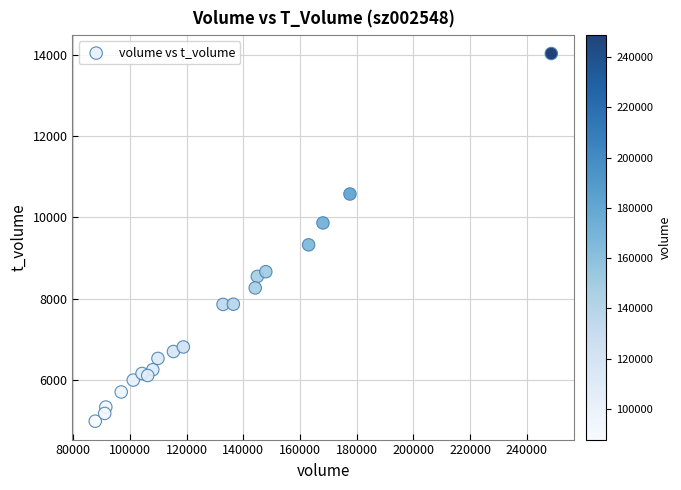

What is the range of X values (max minus min)?

160881